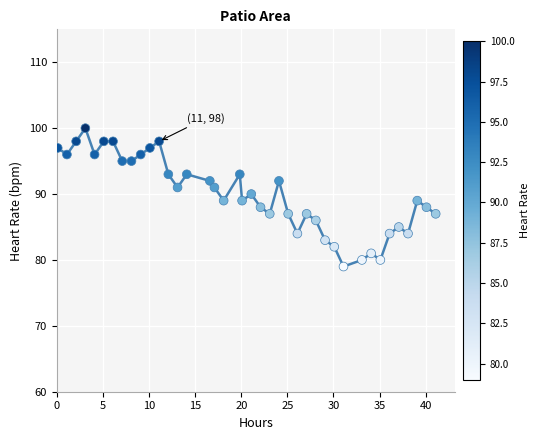

What is the range of Y values (max minus min)?

21